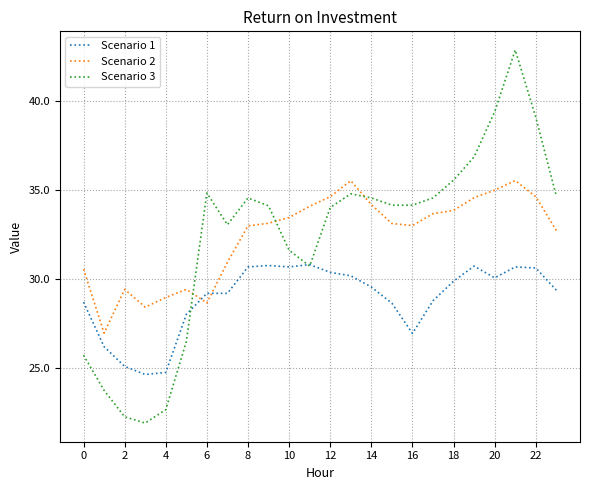

Which series has the widest spread of values?

Scenario 3